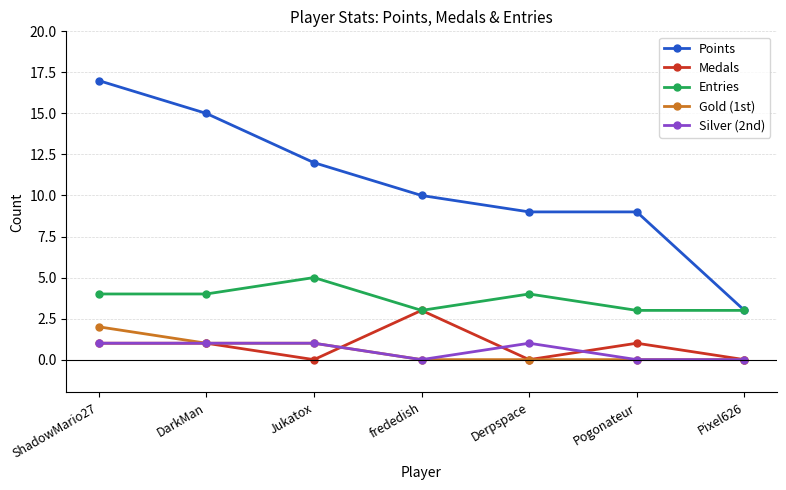

Where is the first local minimum for Medals?

Jukatox